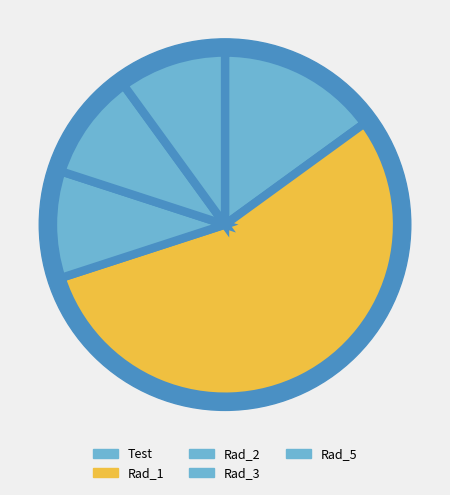

What portion of the pie excludes Rad_2?

90.0%